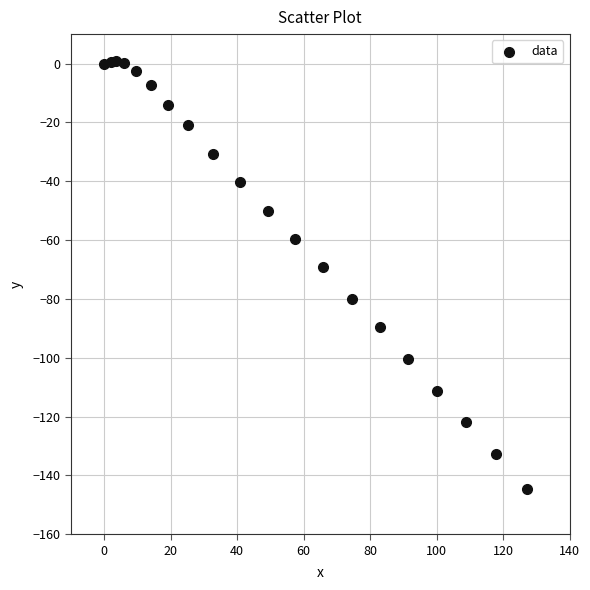

What Y value in the scatter plot is closest to -71?

-69.3